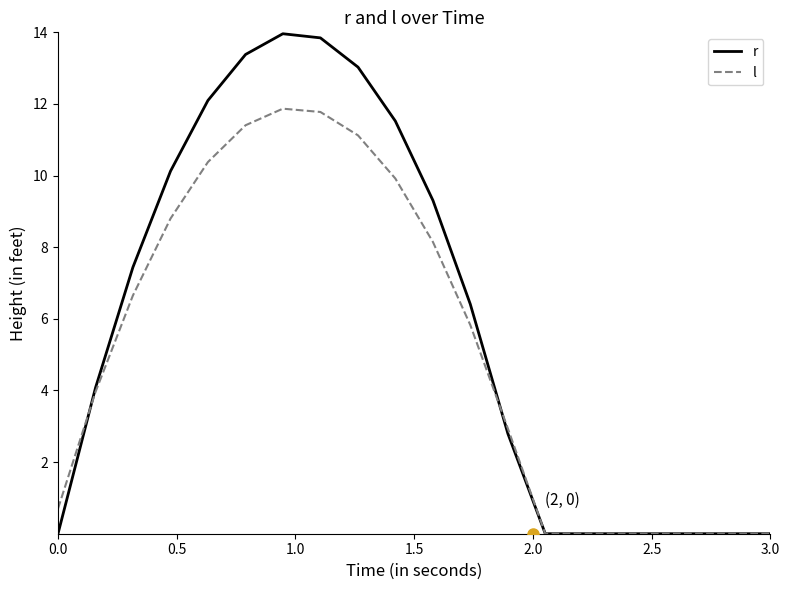

Which series has the largest range (max minus min)?

r